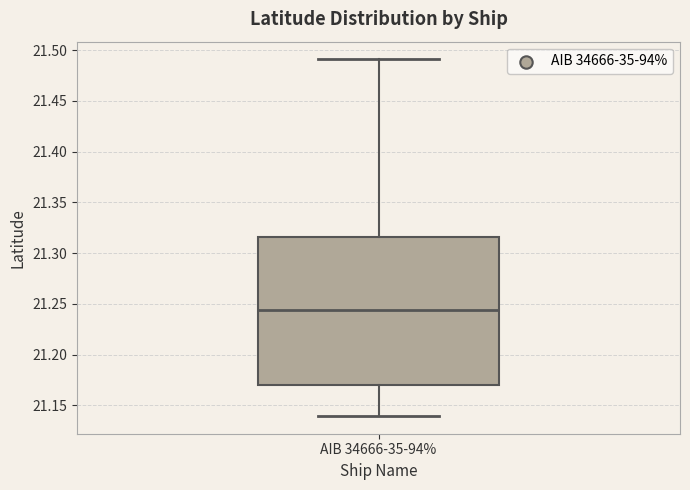

Where does the upper whisker of the box for AIB 34666-35-94% end on the y-axis? The values are not printed on the chart, so give them approximately, as read against the axis.

21.490